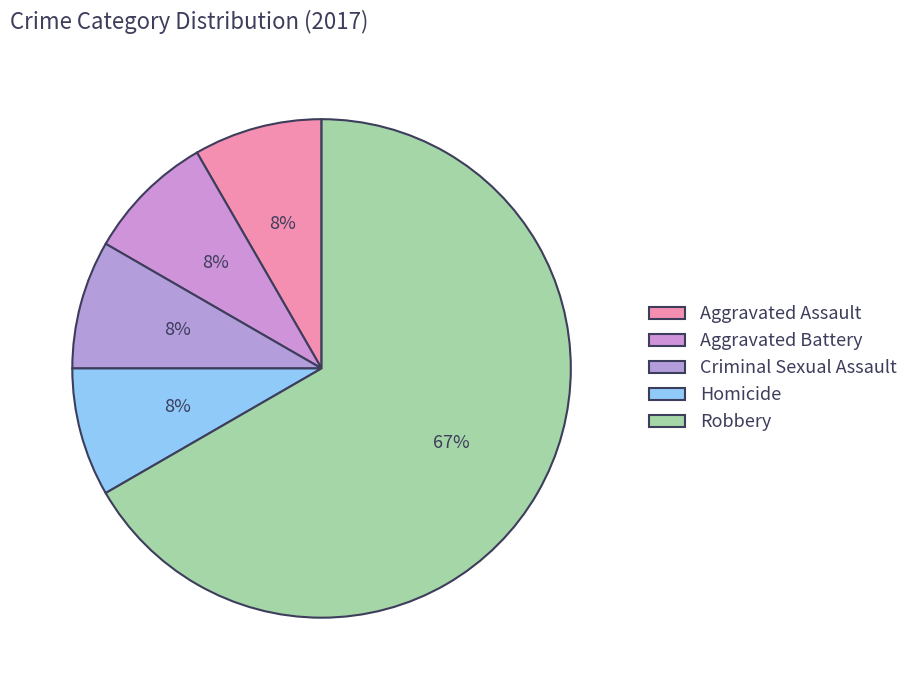

Which has a higher value, Criminal Sexual Assault or Robbery?

Robbery